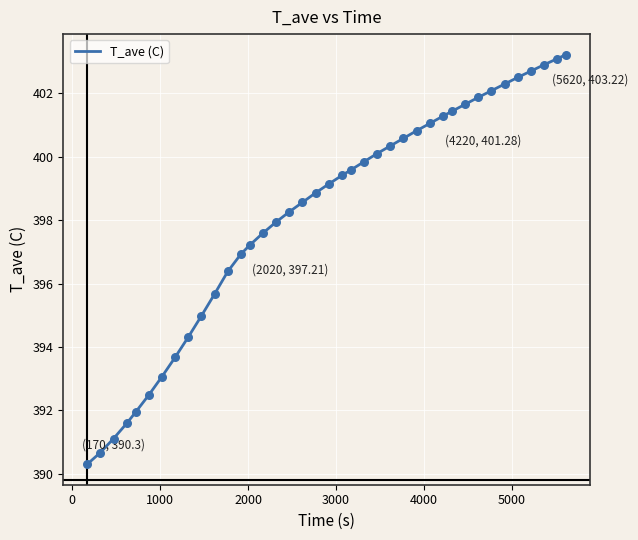

What is the minimum value shown in the chart?

390.3